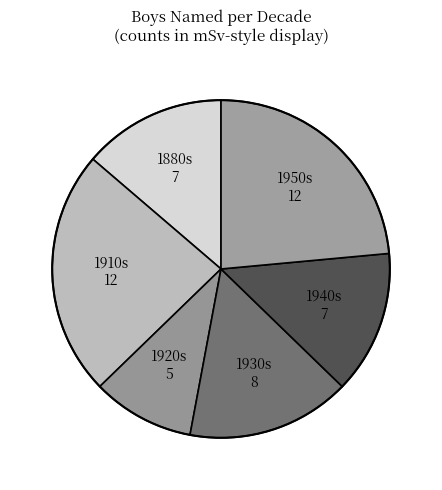

Is it true that 1920s 5 is 10% of the pie?

True